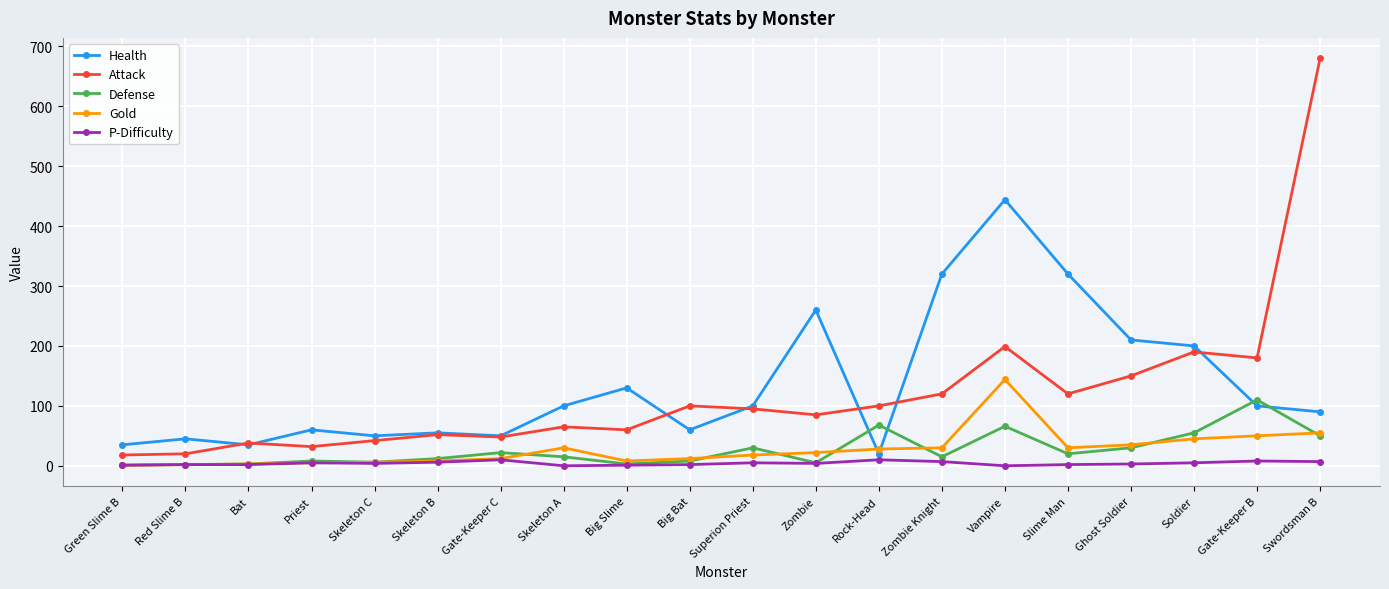

What is the total value across all series at Soldier?

495